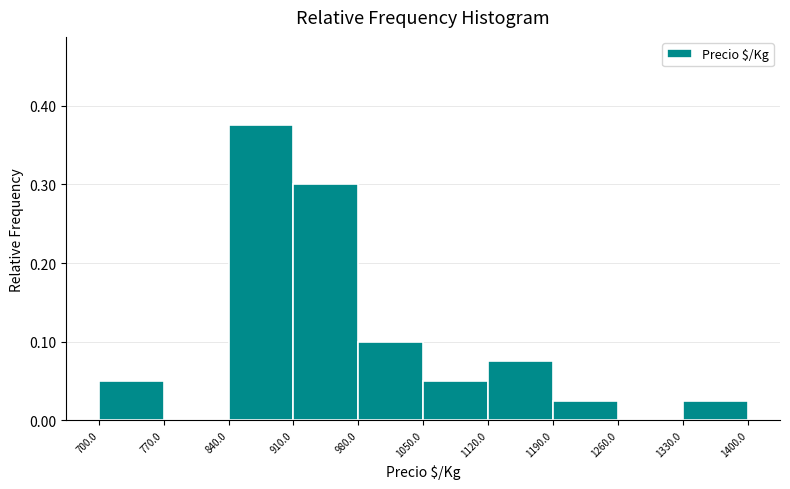

Over which range of the x-axis is the bar tallest?

840.0 to 910.0